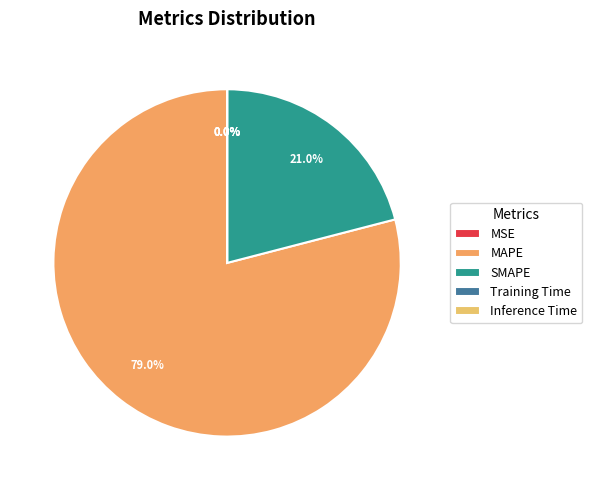

What percentage is the MAPE slice, to the nearest percent?

79%